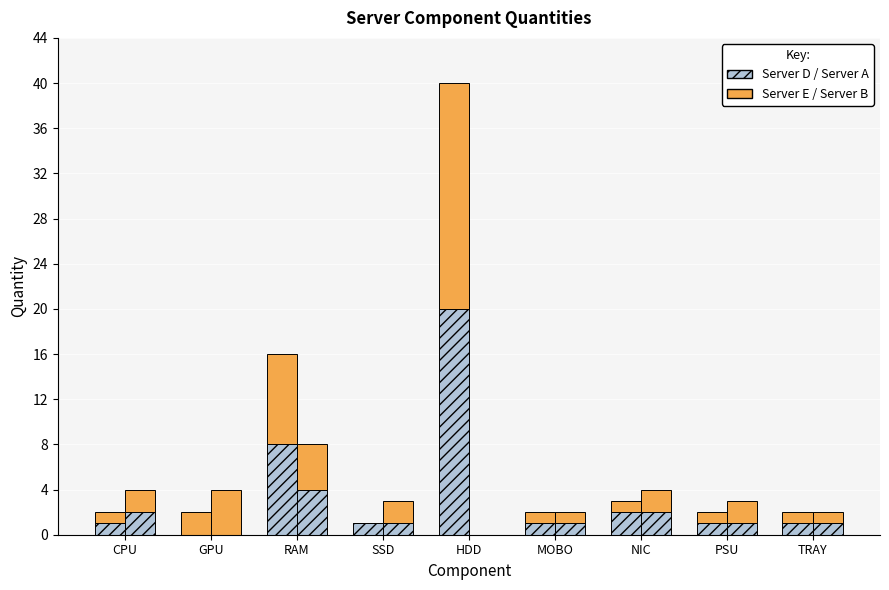

What are all the series names shown in the legend?

Server D, Server E, Server A, Server B